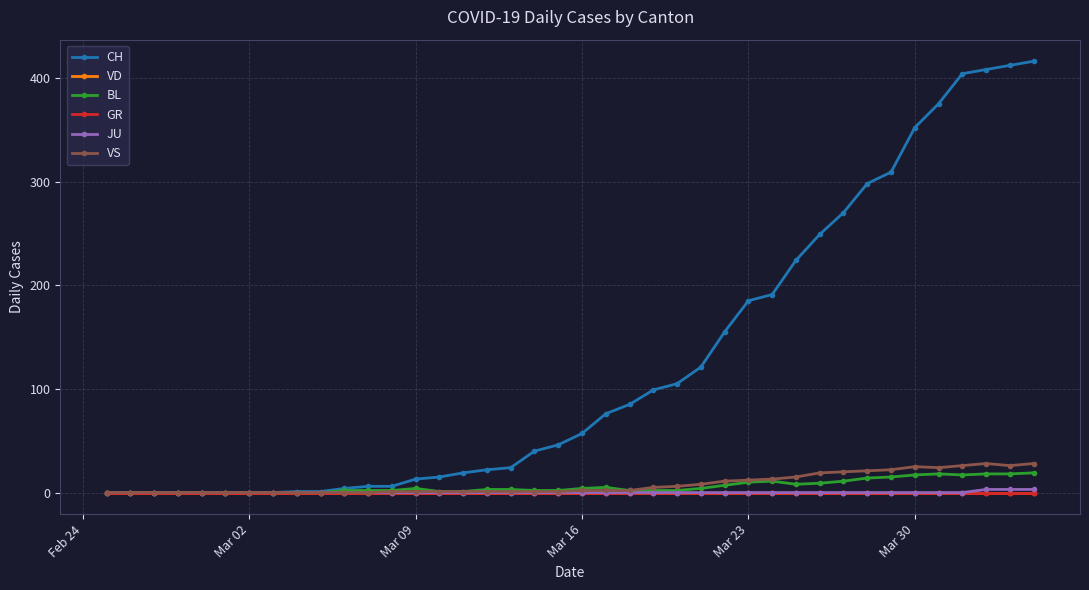

Does the chart have visible grid lines?

Yes